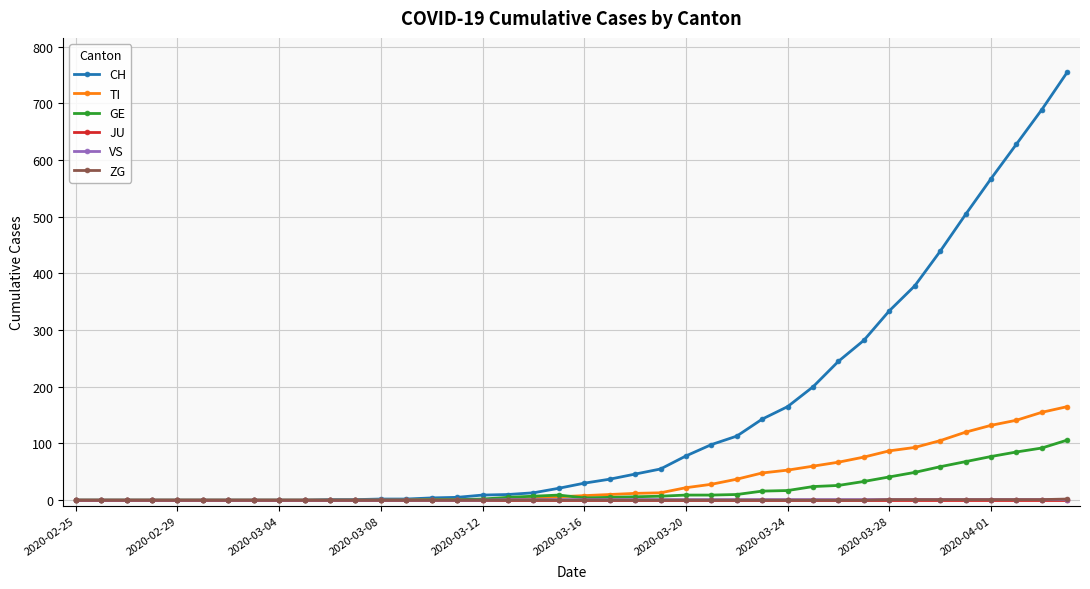

Which series has the largest total across all categories?

CH